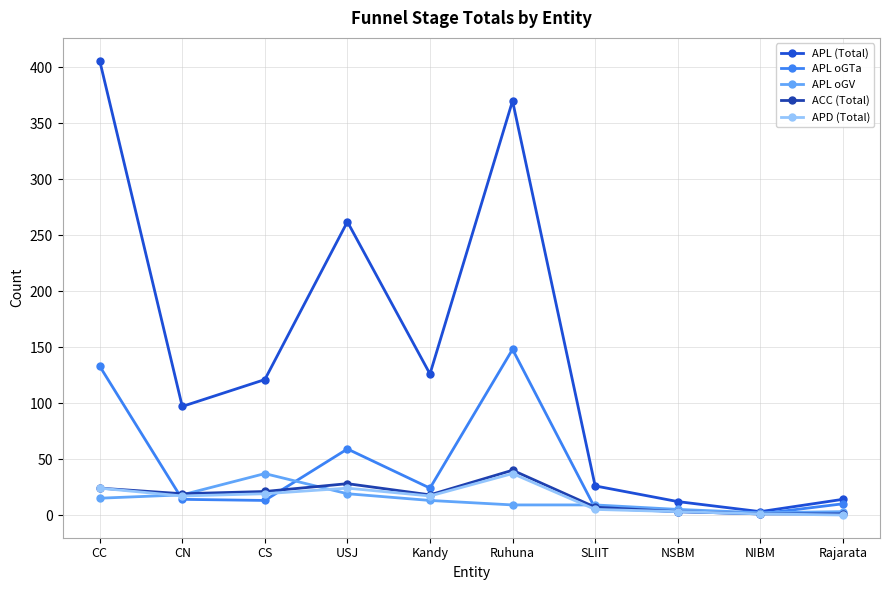

Which series has the widest spread of values?

APL (Total)